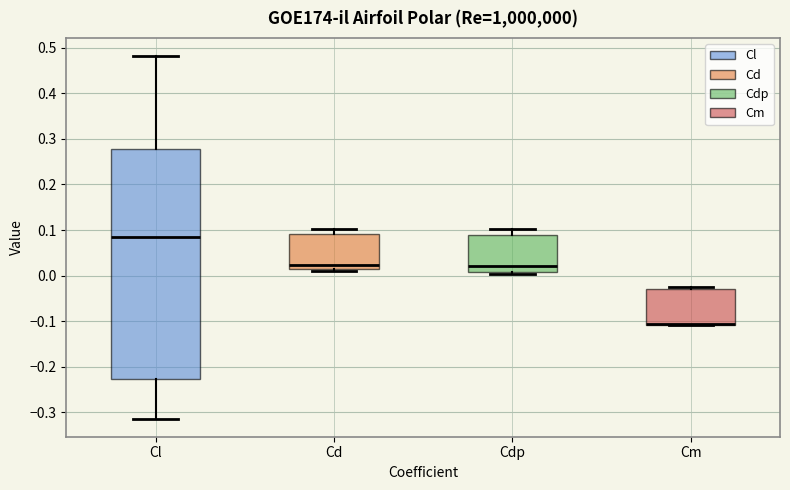

Reading left to right, transcribe this box plot: for each box, give where its median line is, the range the box spans, and where its two whiskers end, as read against the y-axis. The values are not printed on the chart, so give them approximately, as read against the axis.

Cl: median 0.08, box -0.23 to 0.28, whiskers -0.31 to 0.48
Cd: median 0.02, box 0.01 to 0.09, whiskers 0.01 (just below the box's lower edge) to 0.10
Cdp: median 0.02, box 0.01 to 0.09, whiskers 0.00 to 0.10
Cm: median -0.11 (drawn on the box's lower edge), box -0.11 to -0.03, whiskers -0.11 to -0.02